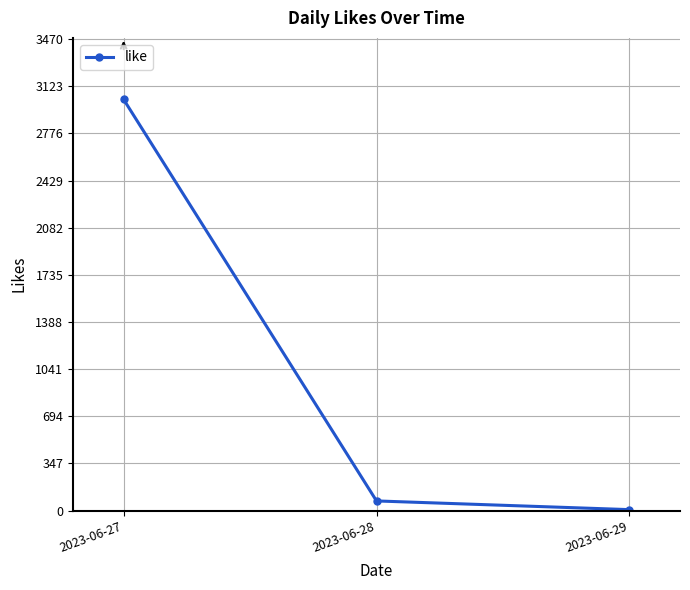

Reading left to right, list all the values displayed in this chart.

3026	71	7